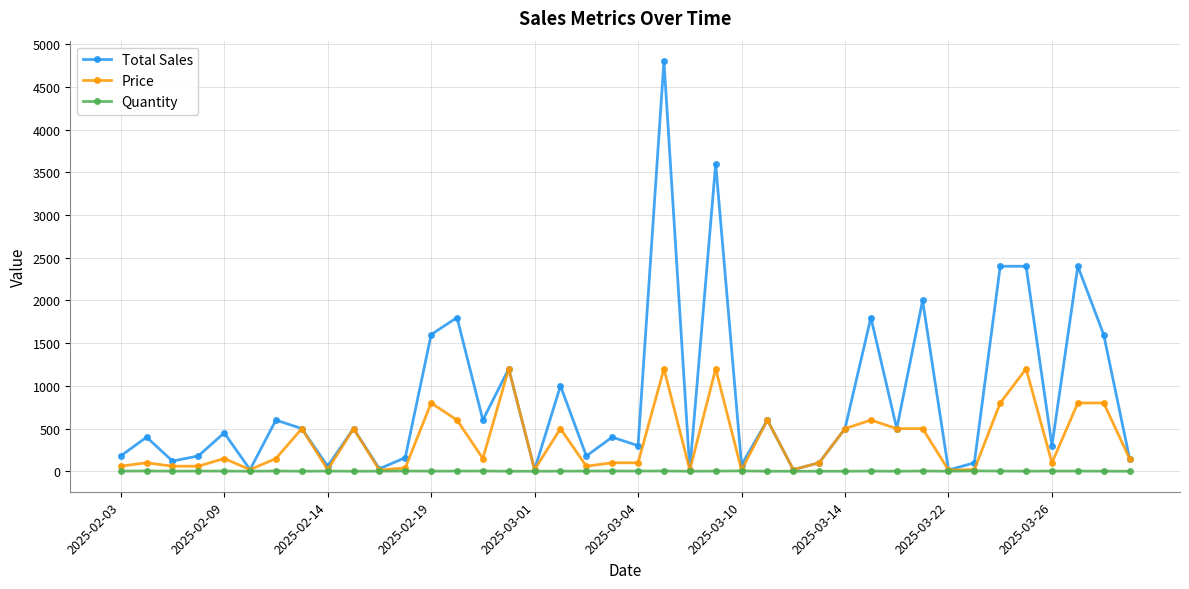

Which series has the largest range (max minus min)?

Total Sales